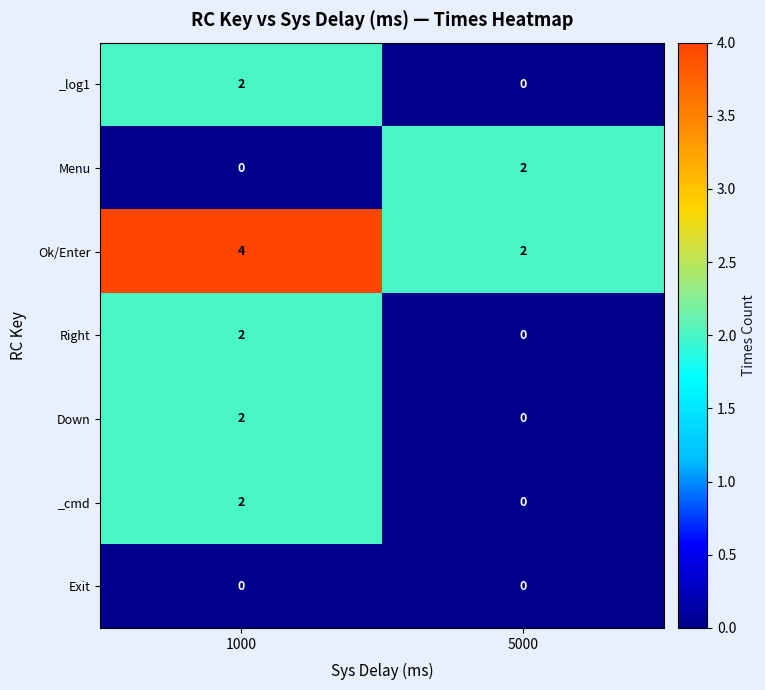

At which label does Down reach its minimum?

5000